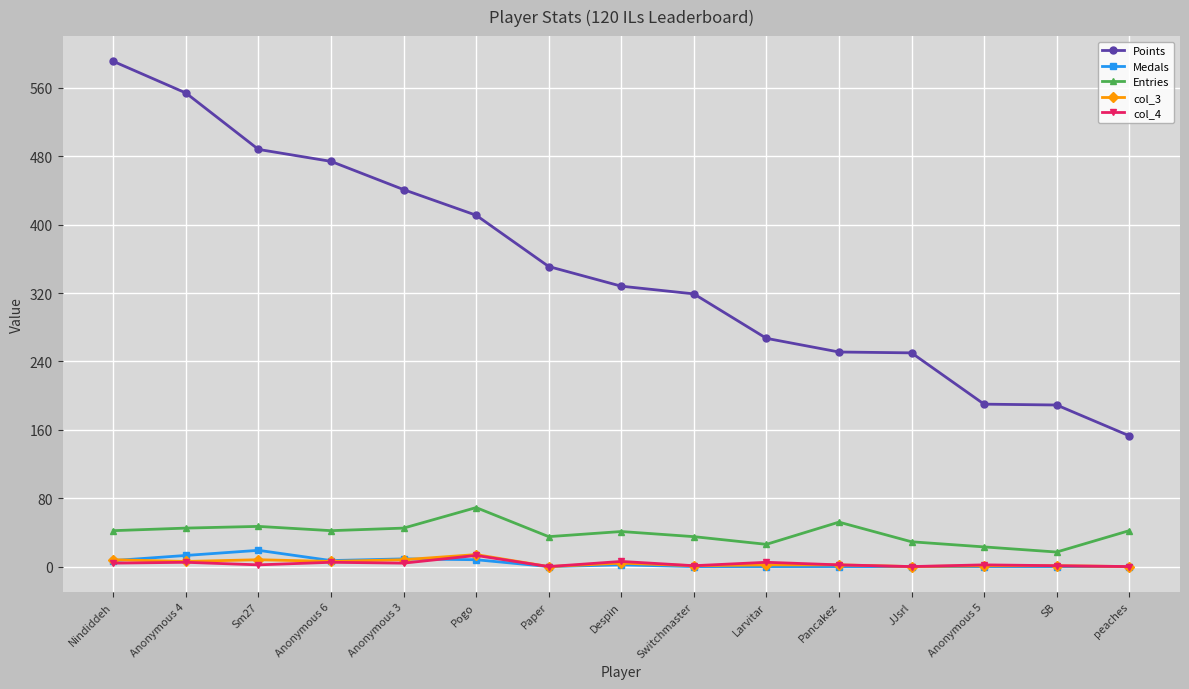

At which label is Points closest to 372?

Paper